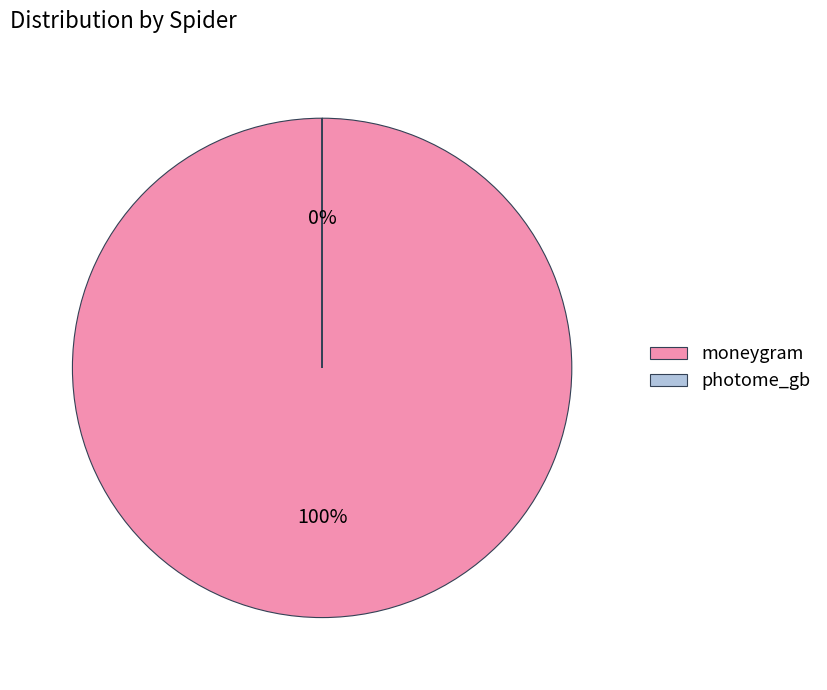

Is the sum of moneygram and photome_gb greater than half?

Yes